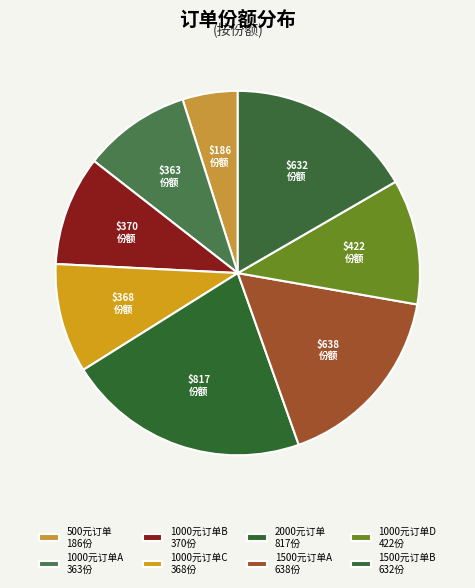

Count the number of slices in the pie.

8